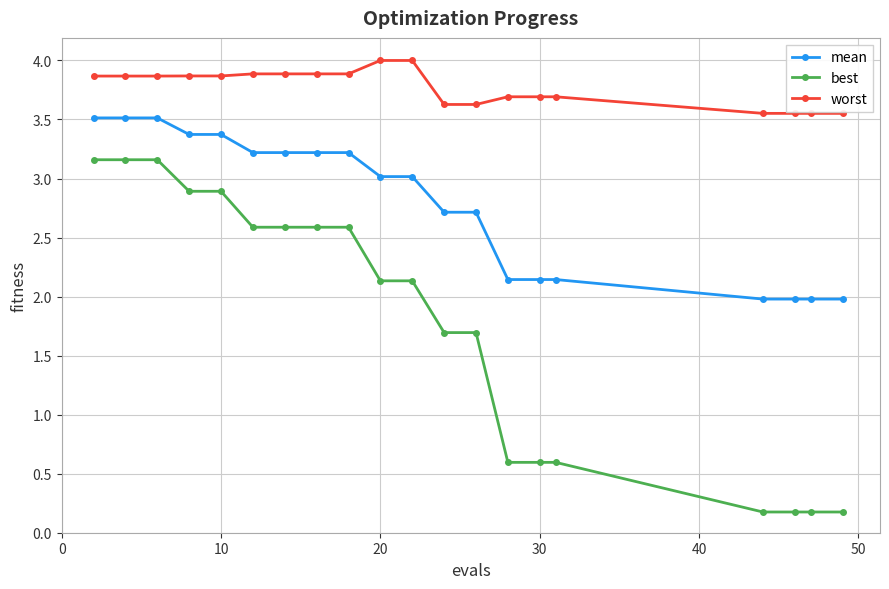

Which series has the widest spread of values?

best